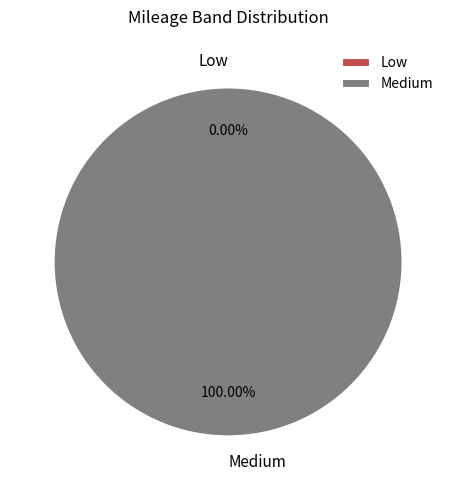

What is the largest slice in the pie chart?

Medium